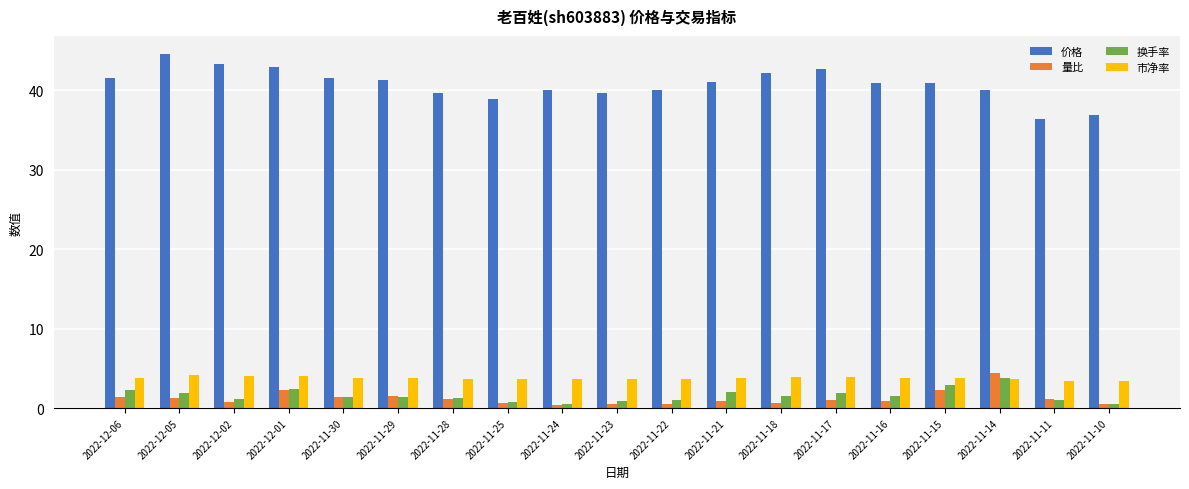

True or false: 价格 has a value of 40.0 at 2022-11-14.

True